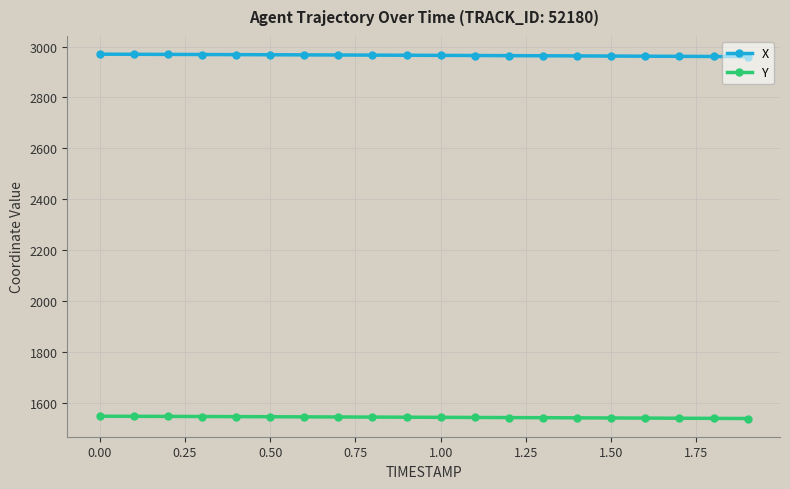

Rank the series by their maximum value, from lowest to highest.

Y, X